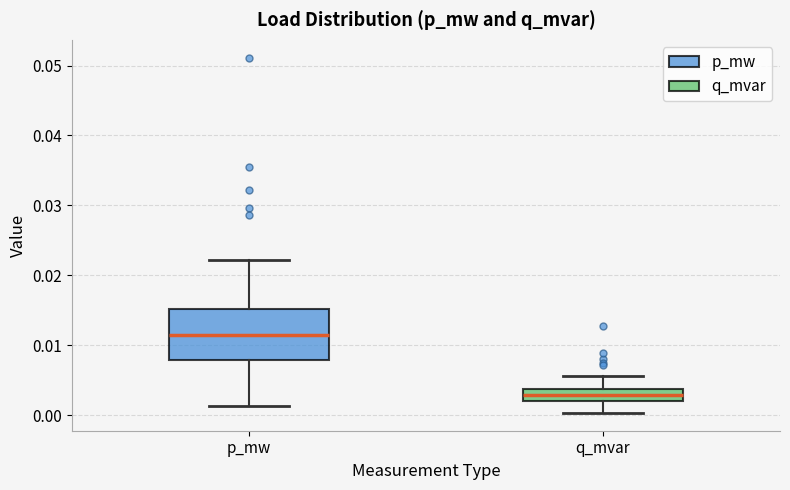

Which box's median line is the highest?

p_mw